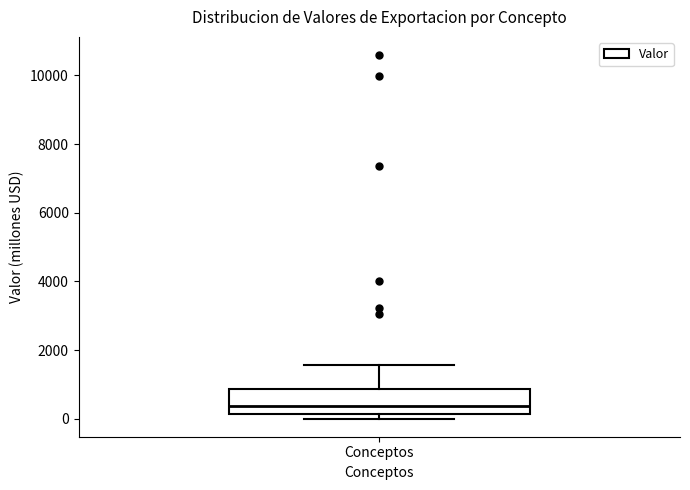

Where does the median line of the box for Conceptos sit on the y-axis? The values are not printed on the chart, so give them approximately, as read against the axis.

400